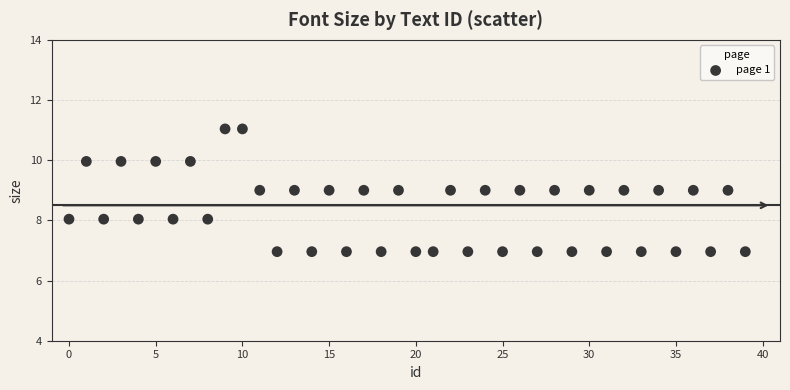

What is the range of Y values (max minus min)?

4.1